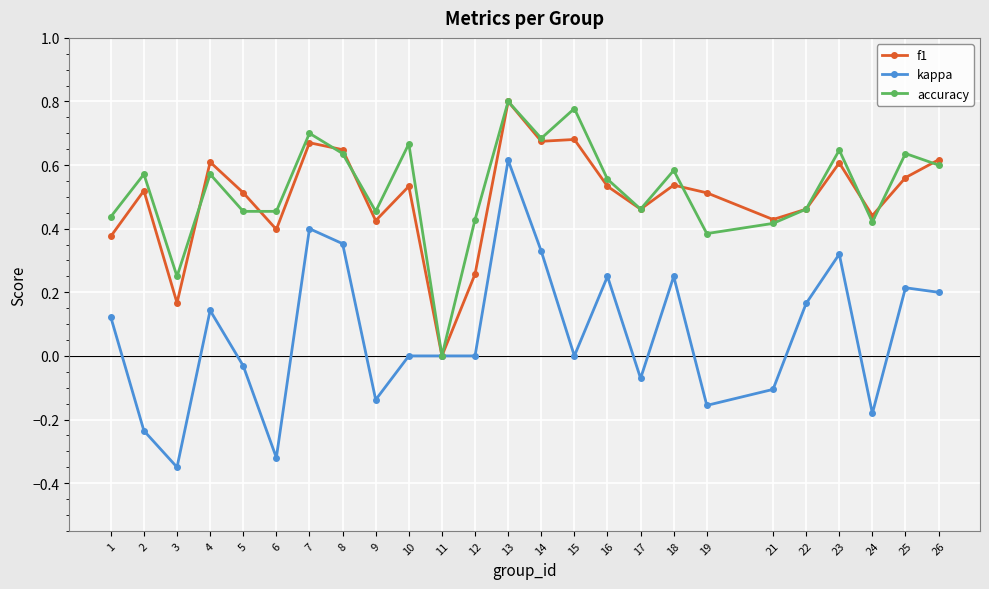

At which category does kappa reach its first local valley?

3